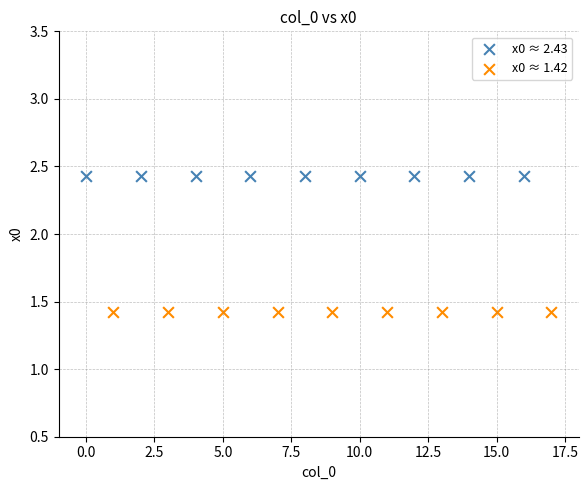

Which series contains the lowest Y value?

x0 ≈ 1.42